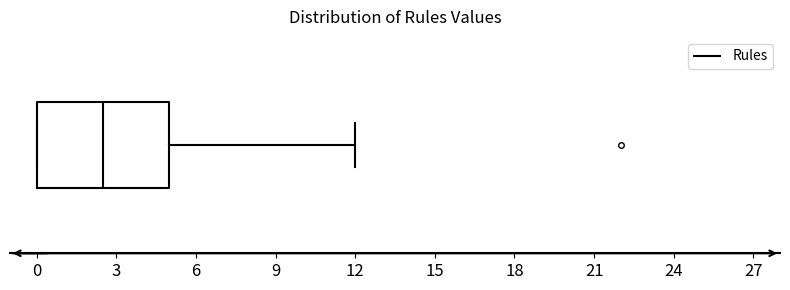

Transcribe this box plot: give where the median line is, the range the box spans, and where the two whiskers end, as read against the x-axis. The values are not printed on the chart, so give them approximately, as read against the axis.

median 2.5, box 0.0 to 5.0, whiskers 0.0 to 12.0